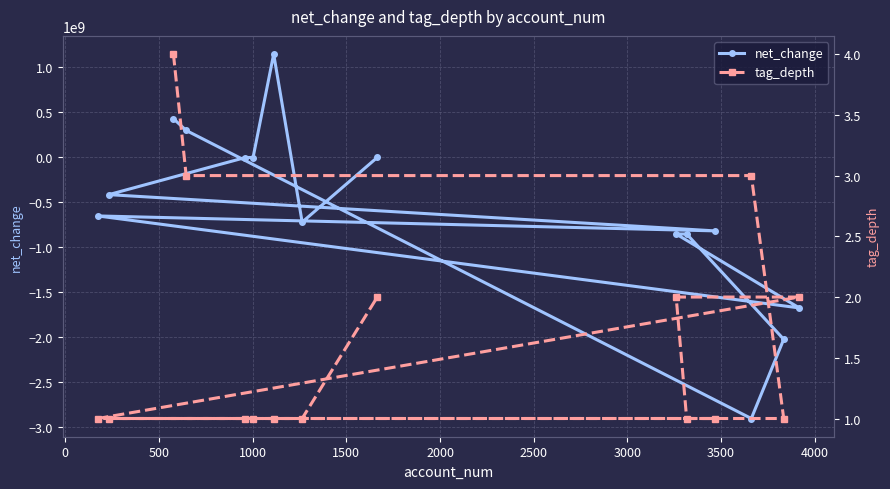

What is the value of the net_change point at the 13th from the left?

-2909000000